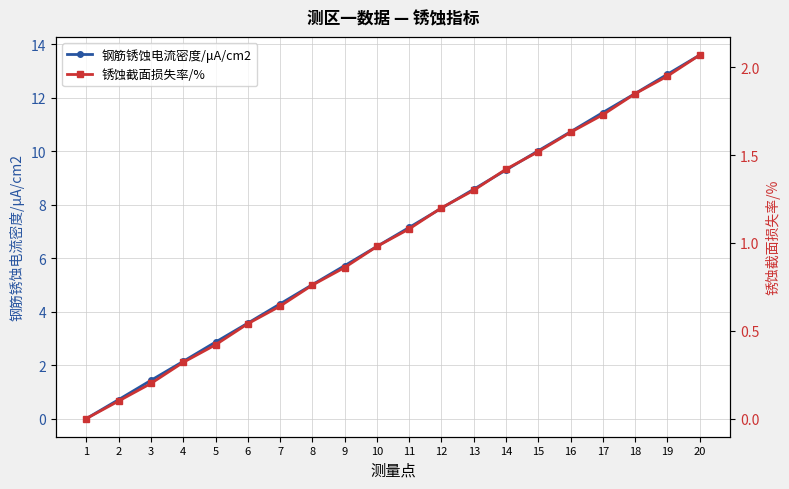

Which category has the highest value across all series?

20